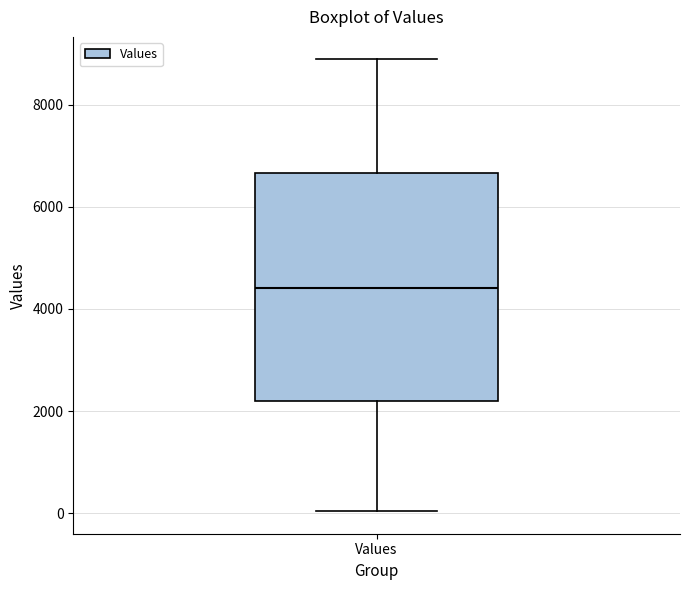

Where does the median line of the box for Values sit on the y-axis? The values are not printed on the chart, so give them approximately, as read against the axis.

4400